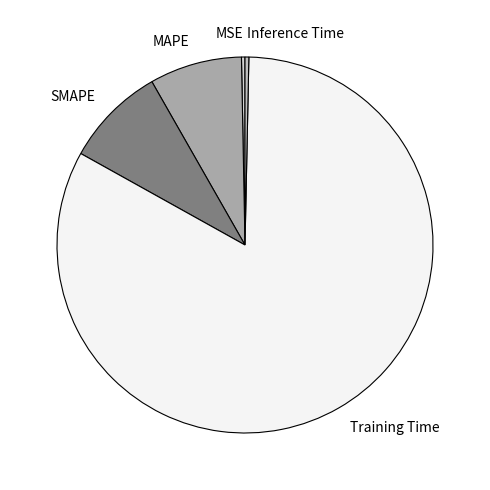

True or false: MAPE accounts for 8% of the total.

True